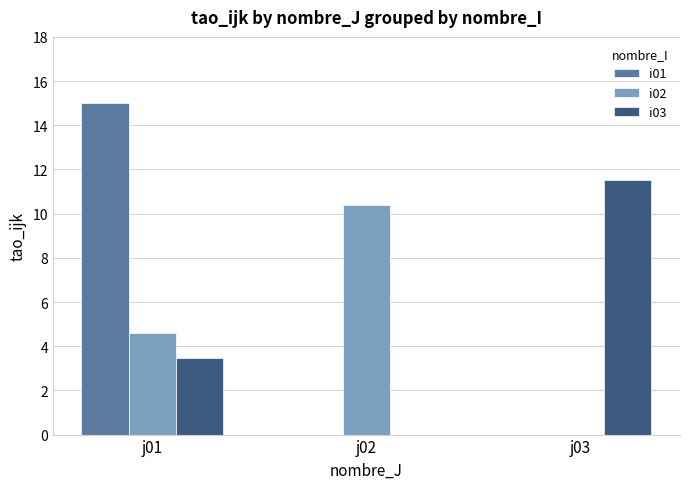

Where is i03 nearest to the value 5?

j01